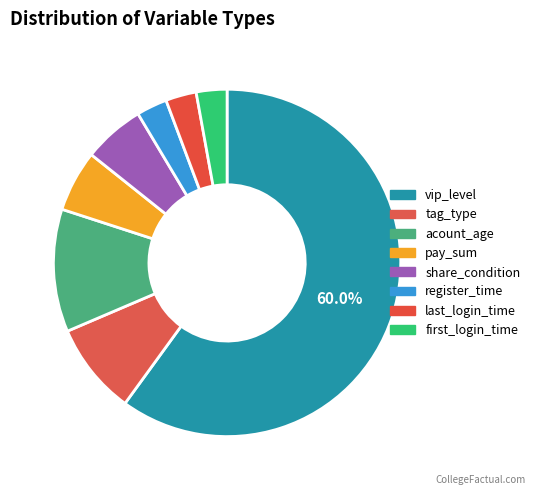

Which slice is the largest?

vip_level